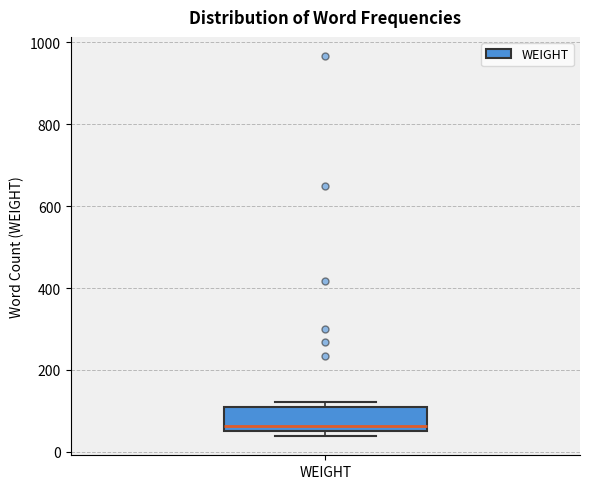

Read this box plot against the y-axis: the position of the median line, the range covered by the box, and the ends of both whiskers. The values are not printed on the chart, so give them approximately, as read against the axis.

median 60 (just above the box's lower edge), box 60 to 100, whiskers 40 to 120